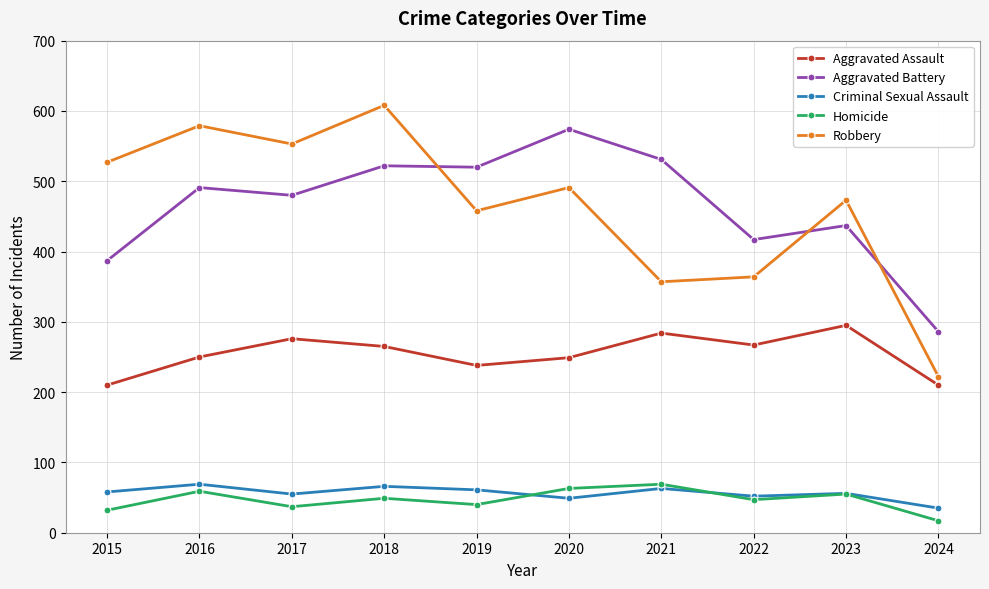

At which label is Aggravated Battery closest to 430?

2023